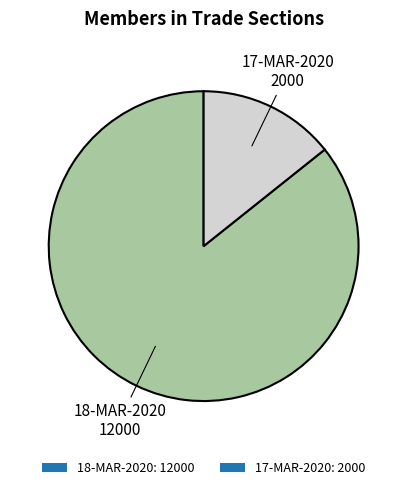

Which category accounts for the majority?

18-MAR-2020